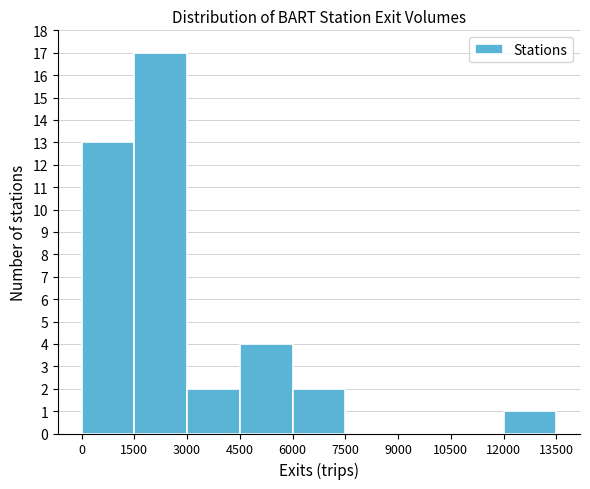

What is the height of the bar covering 4500 to 6000 on the x-axis? The values are not printed on the chart, so give them approximately, as read against the axis.

4